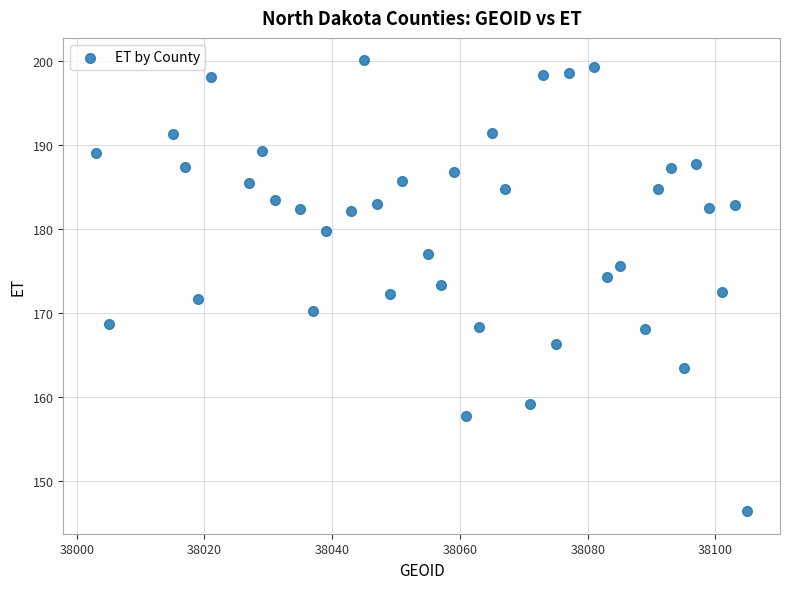

What is the range of Y values (max minus min)?

53.7